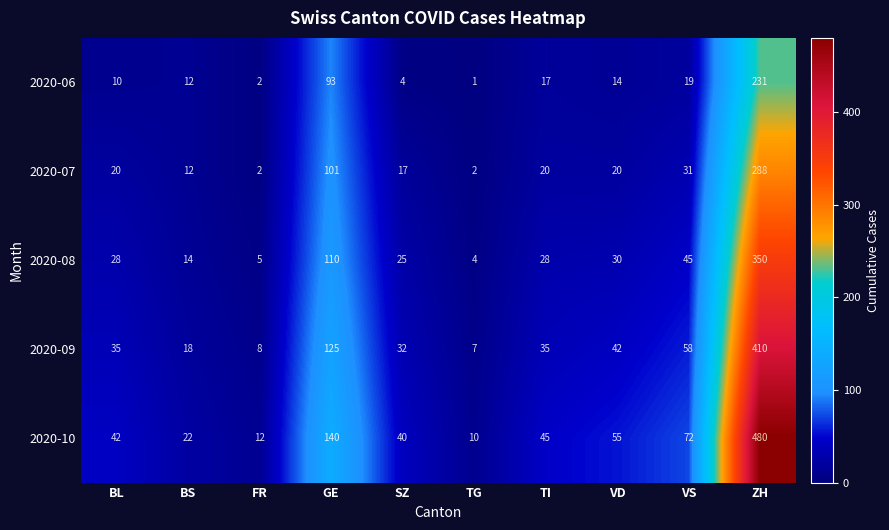

List the series in order of their peak value, lowest first.

2020-06, 2020-07, 2020-08, 2020-09, 2020-10